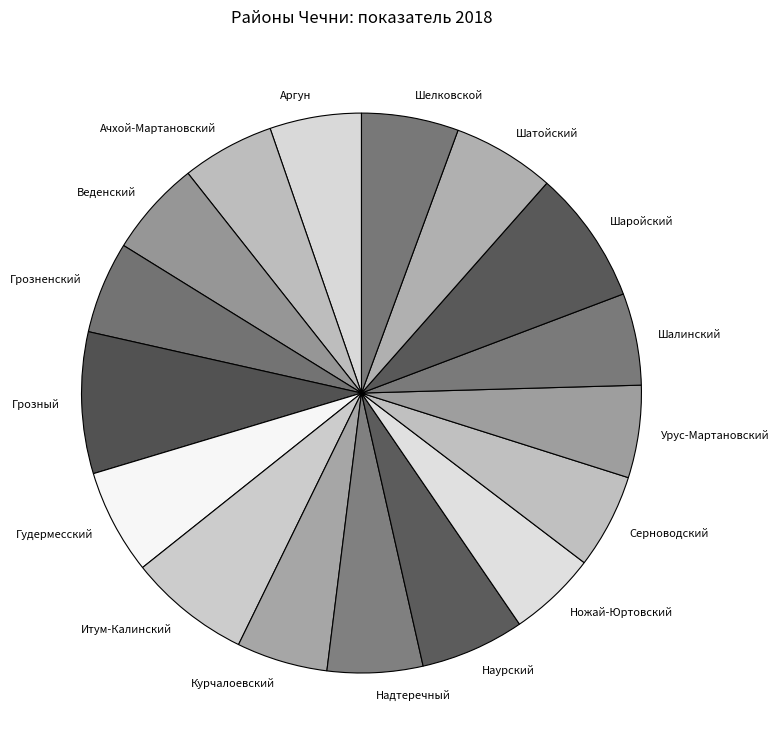

Do Шаройский and Грозный together represent more than half of the pie?

No